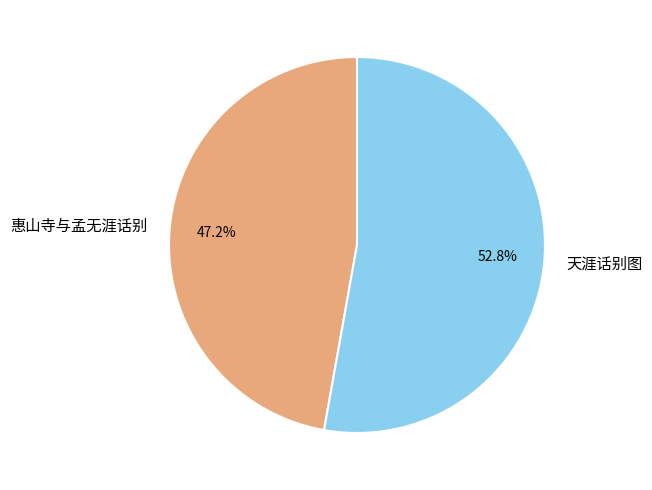

Combined, what portion of the pie is 惠山寺与孟无涯话别 and 天涯话别图?

100.0%